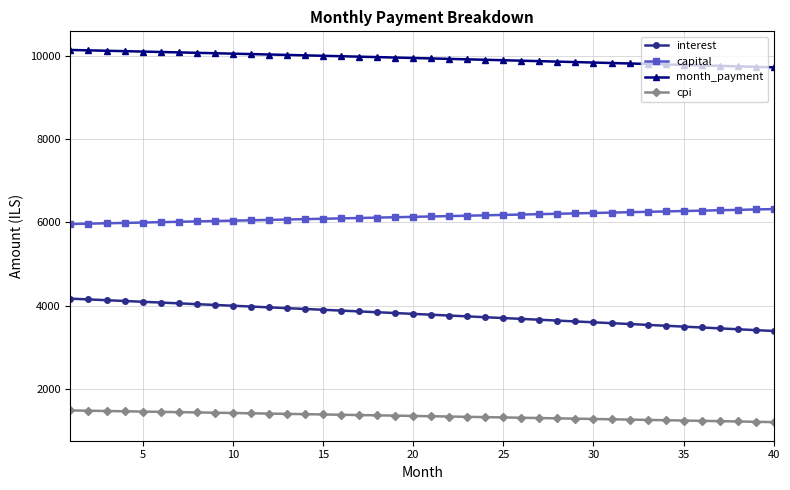

What is the difference between the maximum and minimum values in the cpi series?

279.8